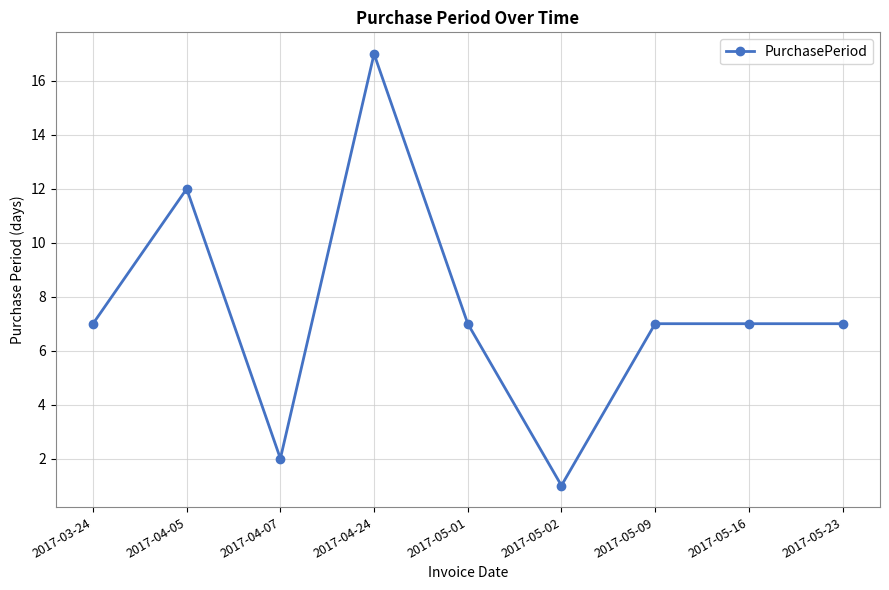

Reading left to right, what are all the values shown in this chart?

2017-03-24=7	2017-04-05=12	2017-04-07=2	2017-04-24=17	2017-05-01=7	2017-05-02=1	2017-05-09=7	2017-05-16=7	2017-05-23=7